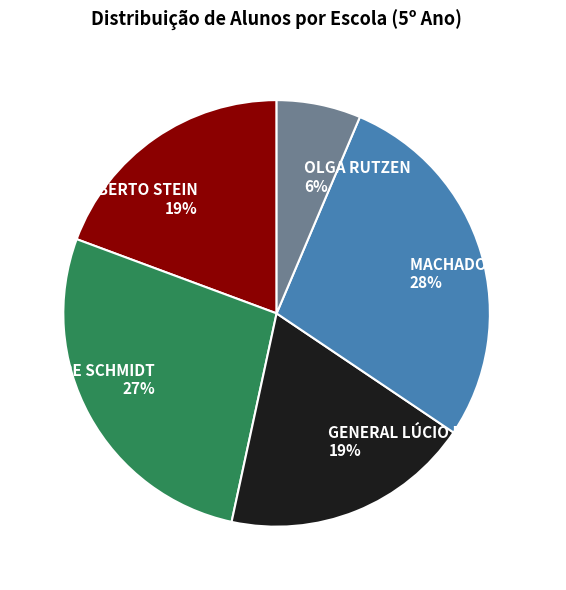

Is it true that OLGA RUTZEN is 6% of the pie?

True